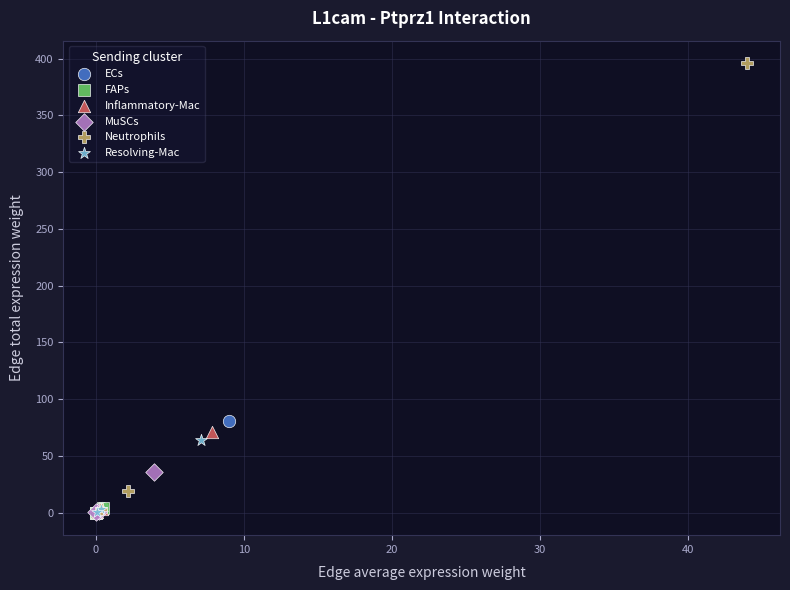

Which series has the largest Y range (max minus min)?

Neutrophils